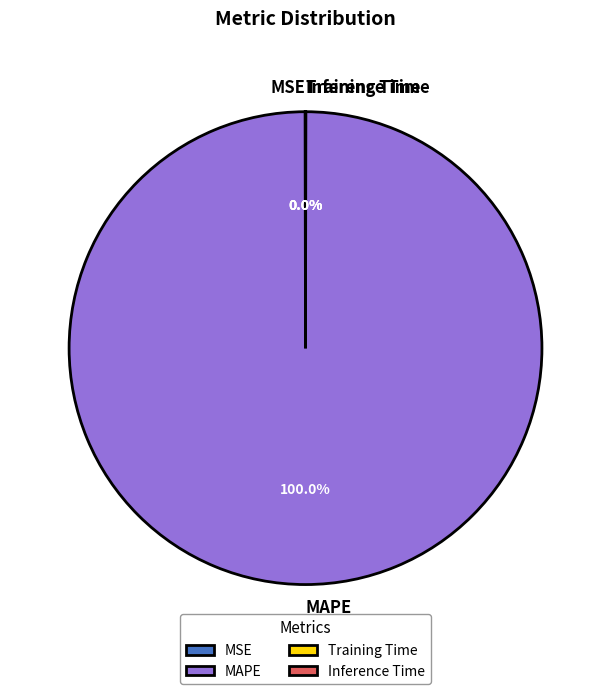

Is it true that MAPE is 100% of the pie?

True